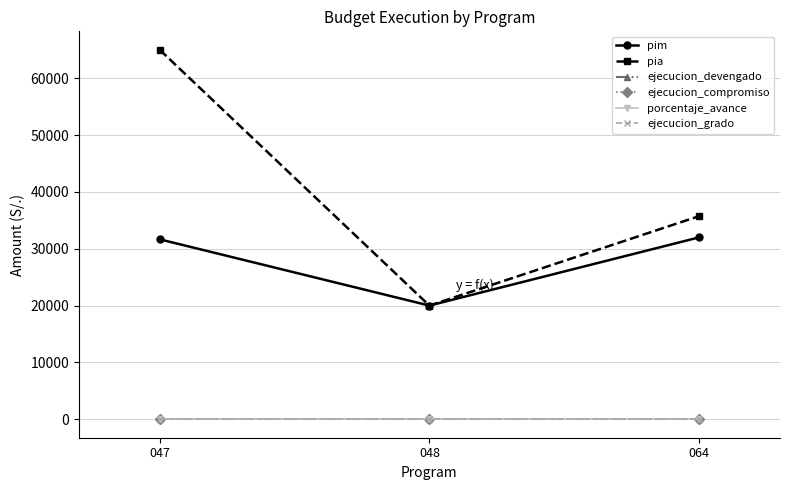

Does the chart have visible grid lines?

Yes